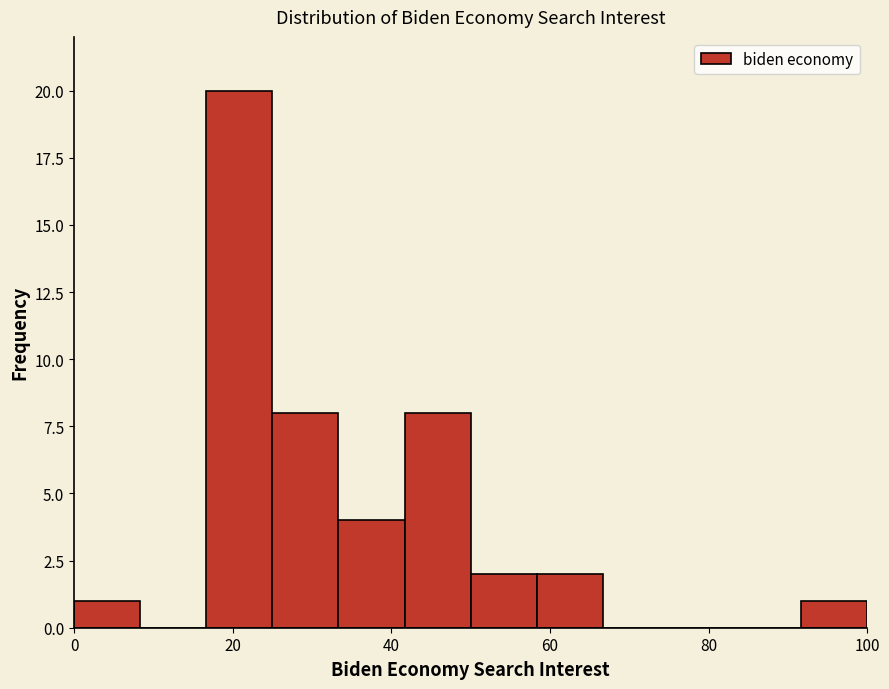

Reading left to right, transcribe this chart: for each bar, give the range it covers on the x-axis and its height. Neither the bar edges nor the heights are printed on the chart, so give them approximately, as read against the axes.

0 to 8: 1
8 to 16: 0
16 to 26: 20
26 to 34: 8
34 to 42: 4
42 to 50: 8
50 to 58: 2
58 to 66: 2
66 to 76: 0
76 to 84: 0
84 to 92: 0
92 to 100: 1